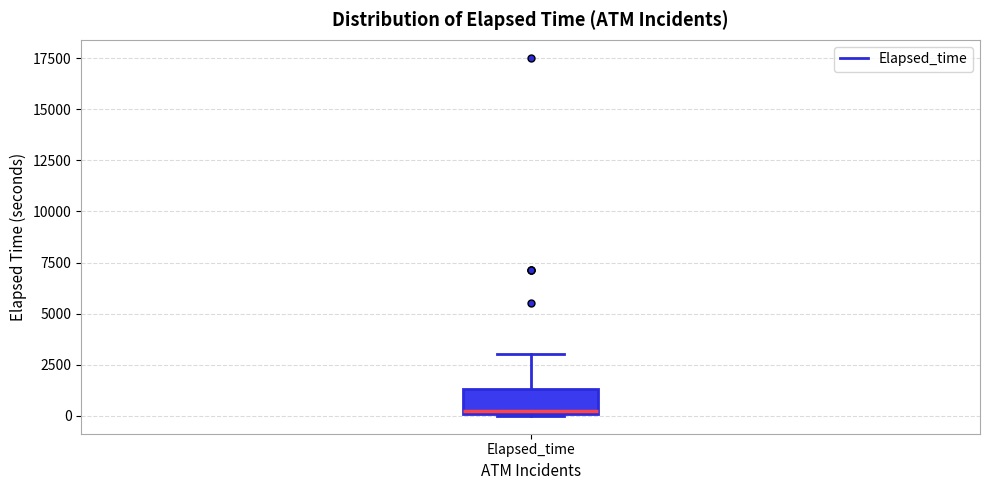

Where is the upper edge of the box for Elapsed_time on the y-axis? The values are not printed on the chart, so give them approximately, as read against the axis.

1500